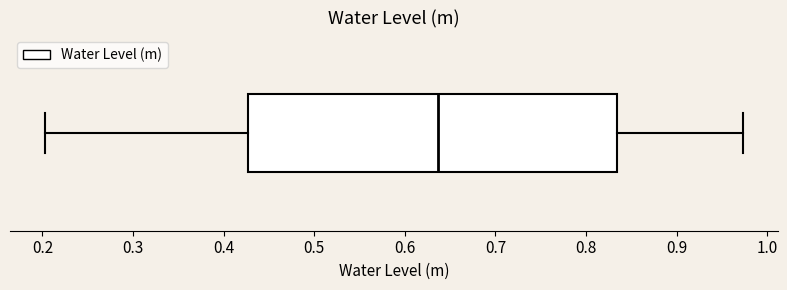

Read this box plot against the x-axis: the position of the median line, the range covered by the box, and the ends of both whiskers. The values are not printed on the chart, so give them approximately, as read against the axis.

median 0.64, box 0.43 to 0.83, whiskers 0.20 to 0.97